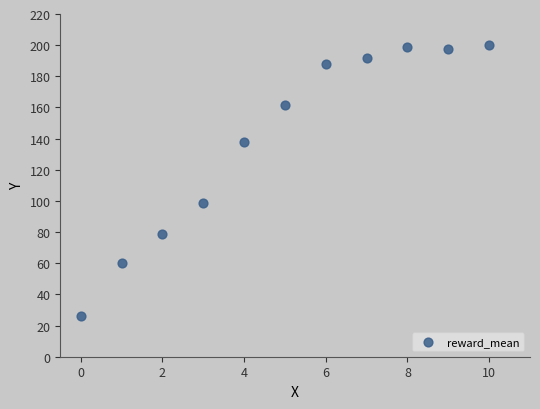

What is the average Y value?

139.9